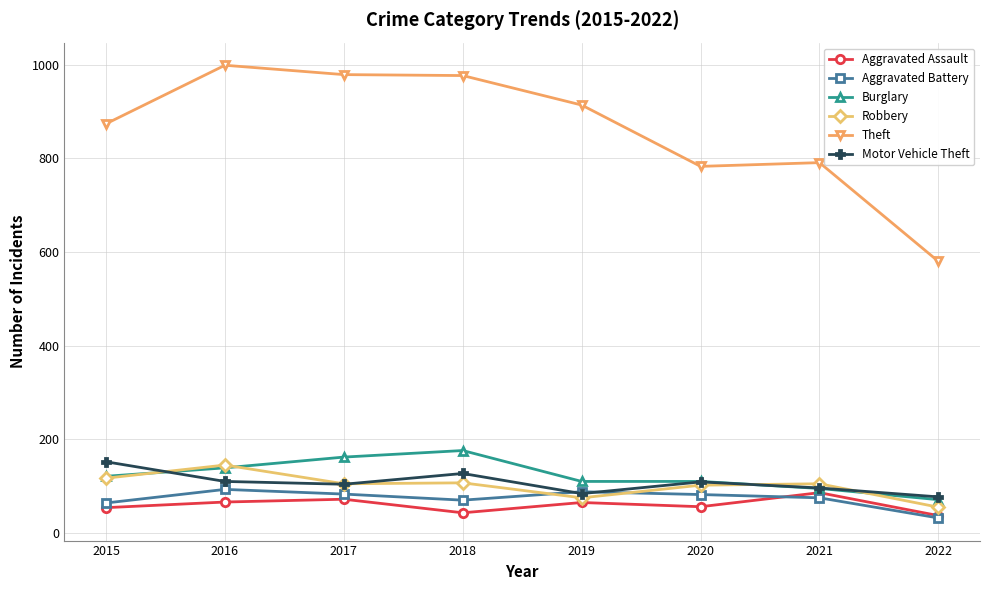

What is the minimum value shown in the chart?

32